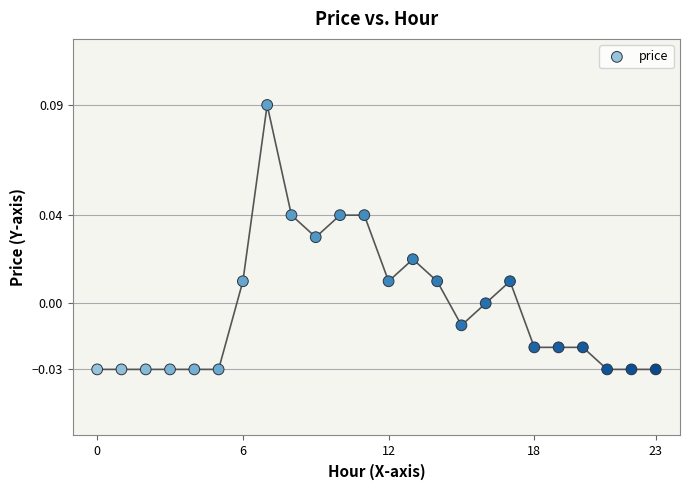

Count the number of points in this scatter plot.

24